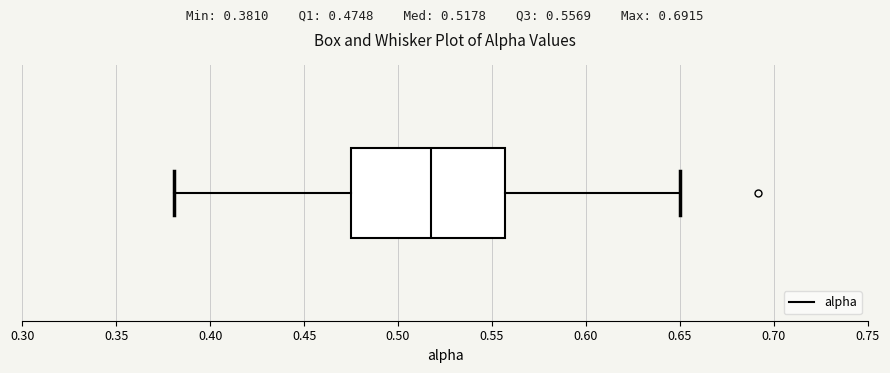

Where does the left whisker of the box end on the x-axis? The values are not printed on the chart, so give them approximately, as read against the axis.

0.380